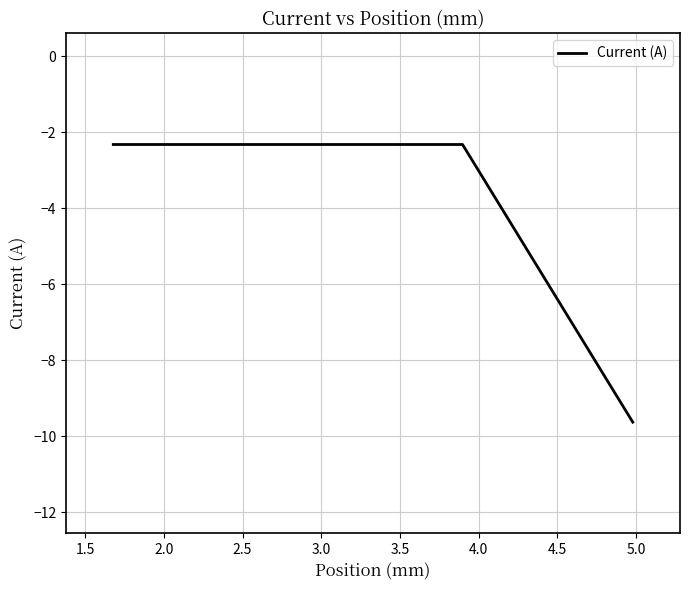

True or false: there are more than 1 points higher than both neighbors.

False